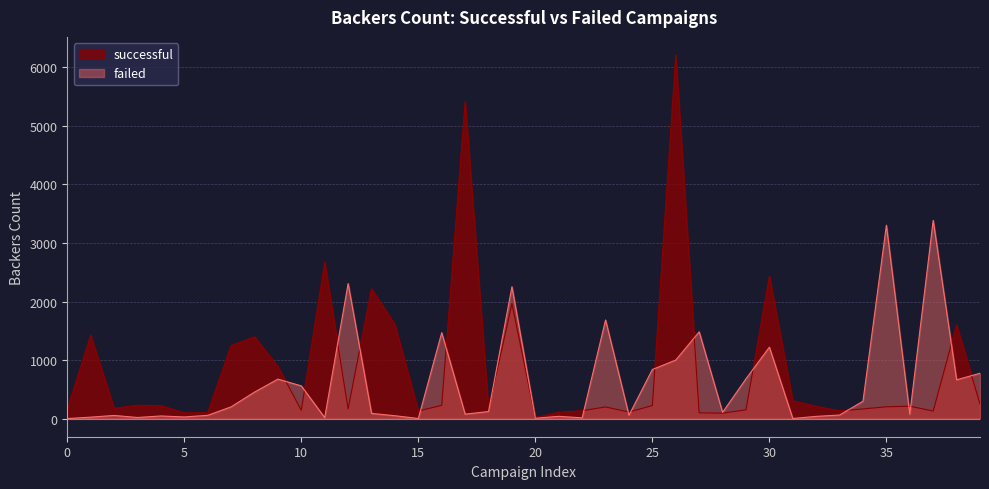

In successful, how many points are higher than both neighbors (excluding endpoints)?

12